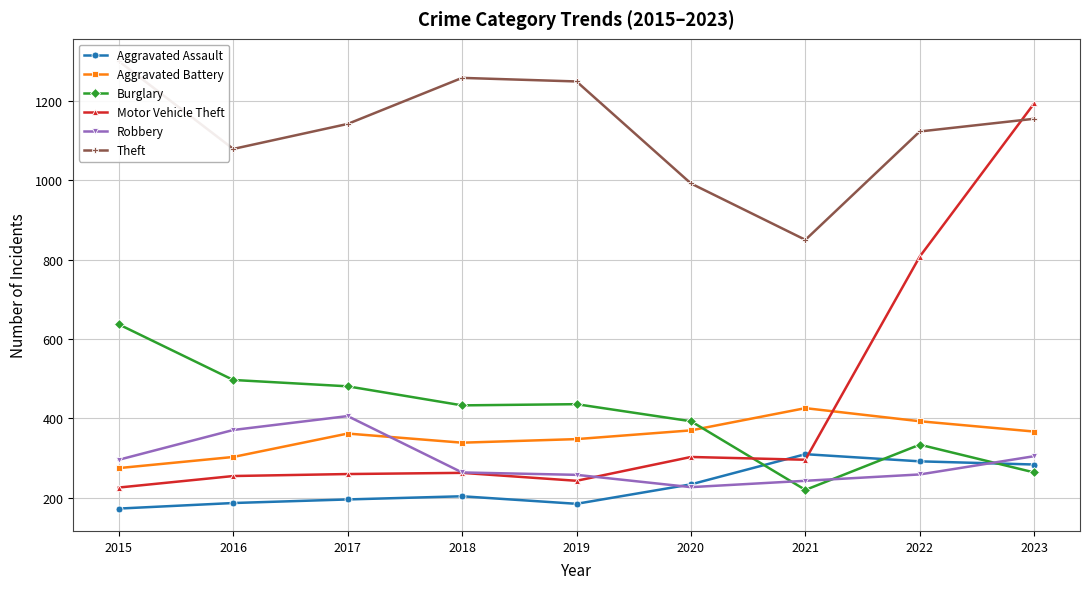

True or false: Theft and Robbery intersect in this chart.

False